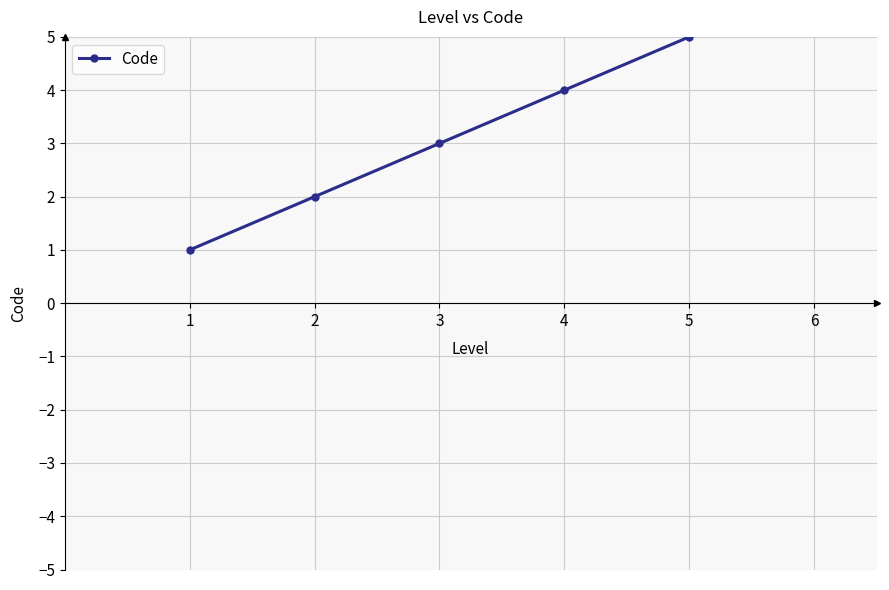

Approximately how many times larger is the value at 3 compared to 4?

0.8